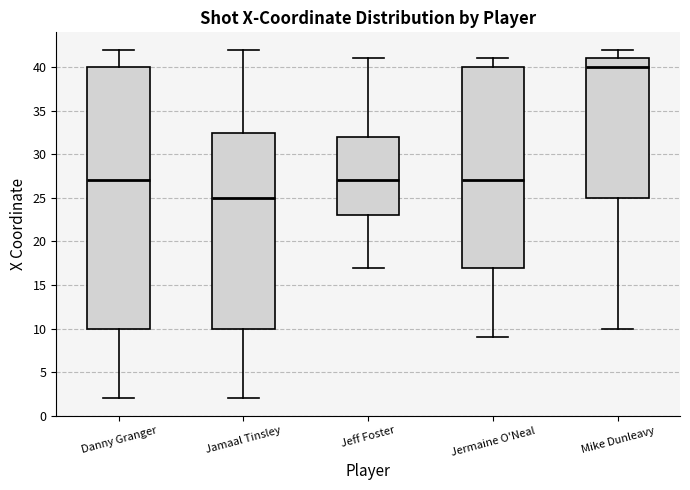

Which box has the lowest median line?

Jamaal Tinsley